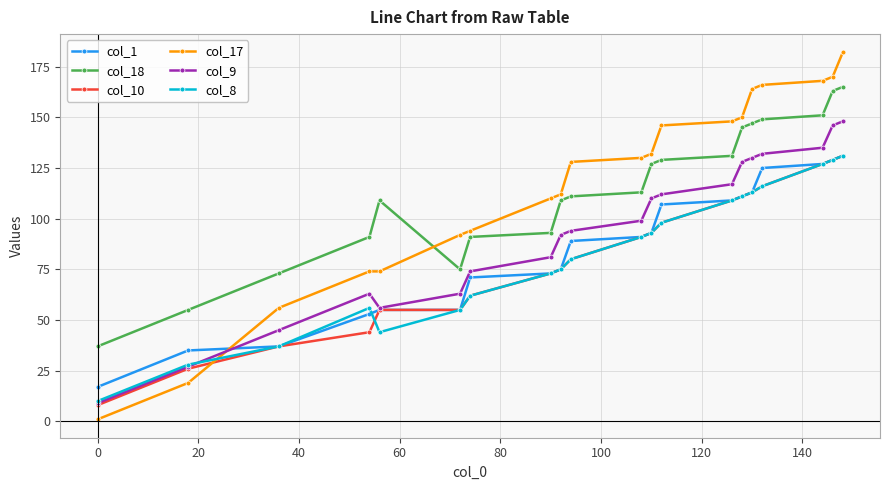

What is the greatest value displayed?

182